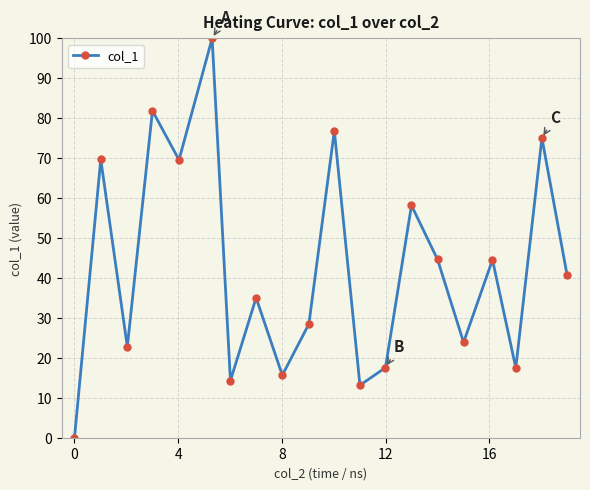

How many points are lower than both their immediate neighbors (excluding endpoints)?

7